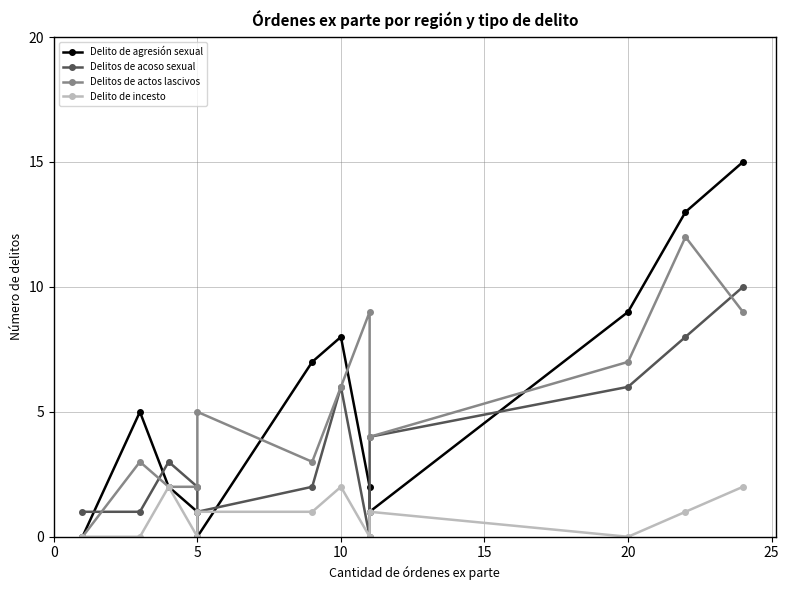

True or false: Delitos de acoso sexual has more than 0 points higher than both neighbors.

True